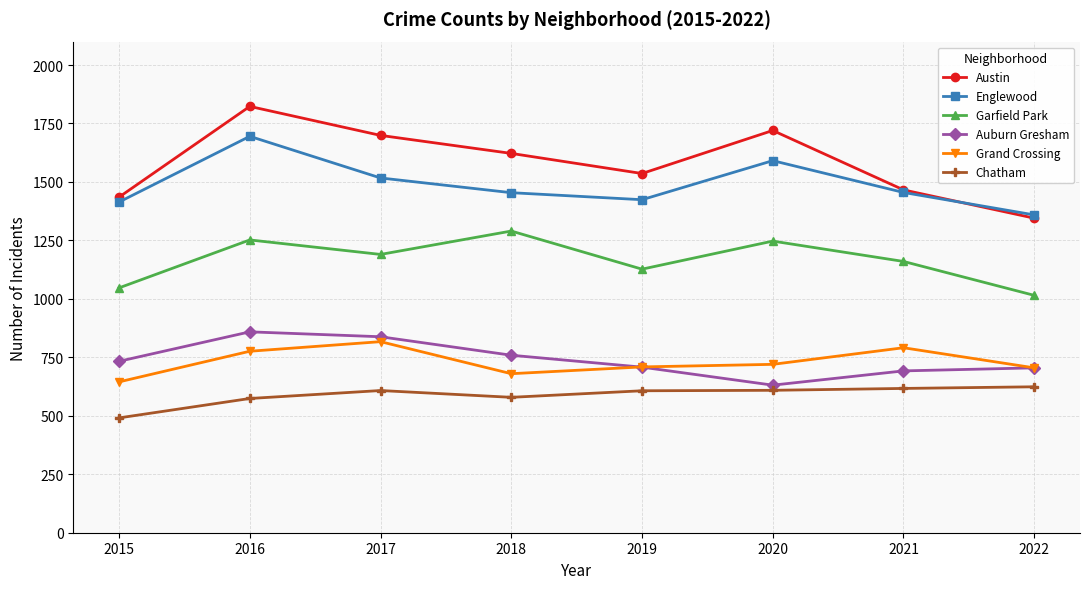

True or false: Austin has a value of 1345 at 2022.

True